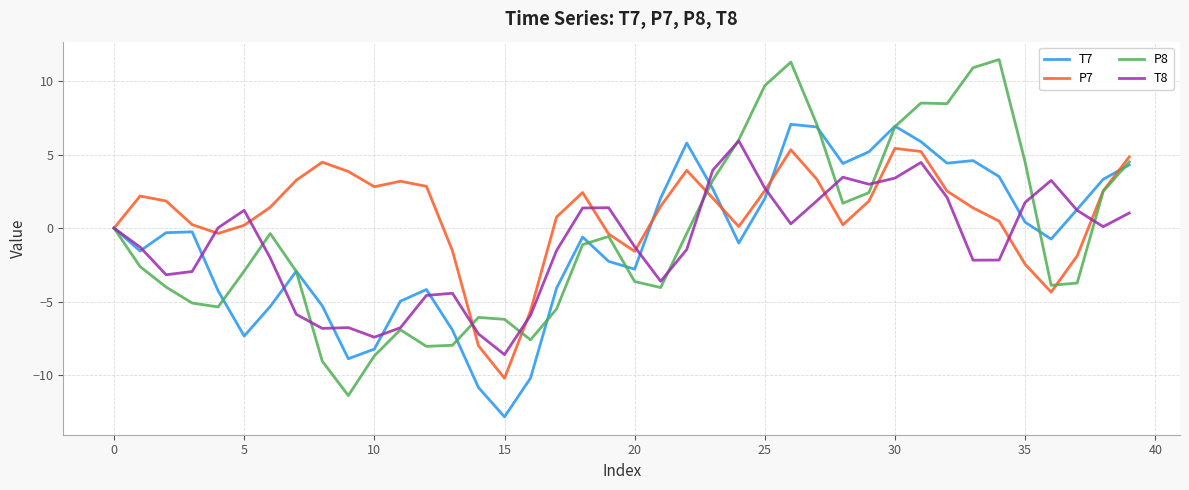

What is the sum of all T7 values?

-35.0